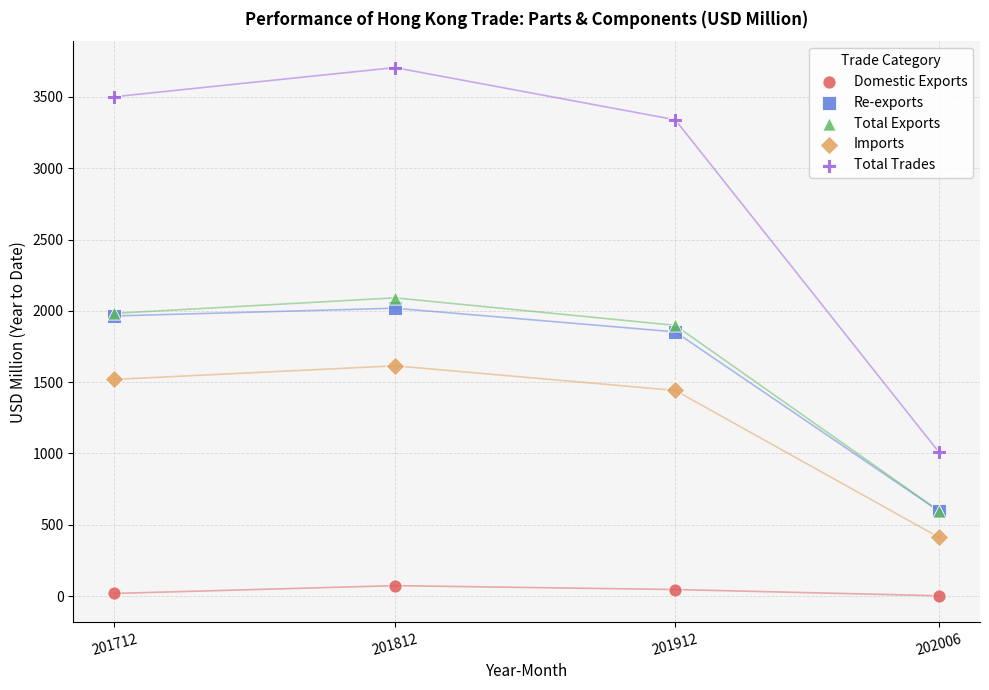

Which series contains the lowest Y value?

Domestic Exports